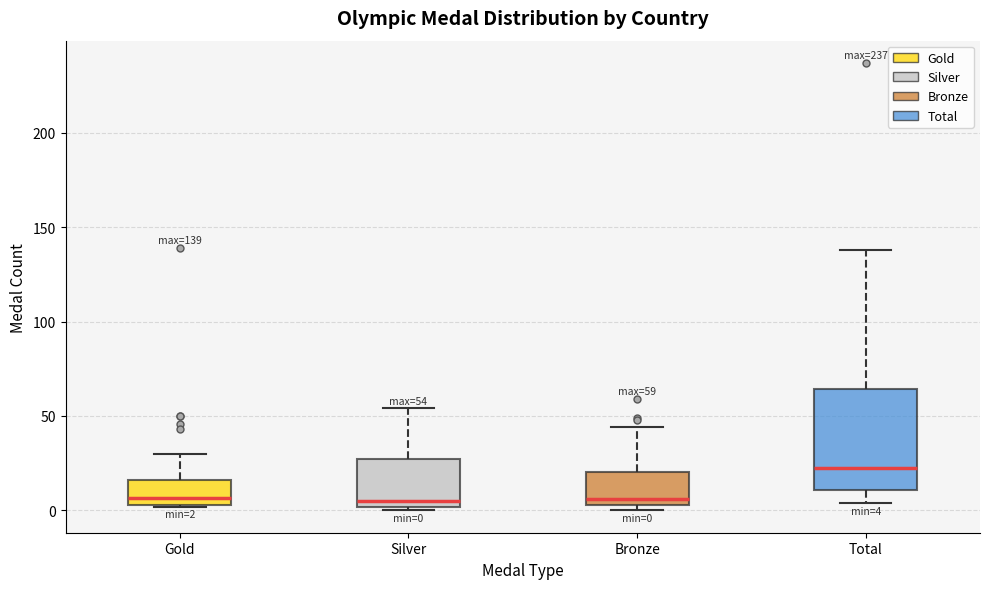

Comparing the boxes themselves (not the whiskers), which one is the tallest?

Total